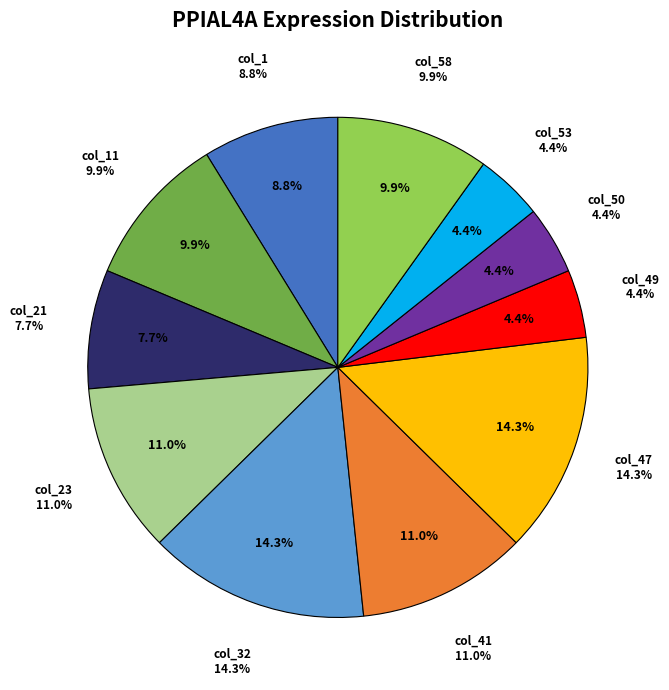

Is there any slice that represents more than half of the pie?

No